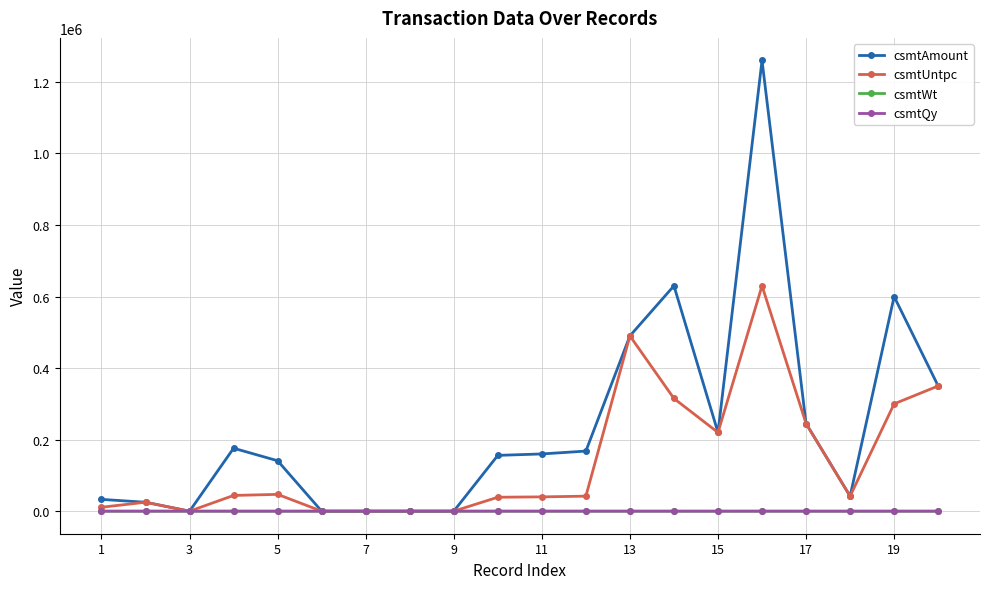

Which series ends up on top after the final intersection of csmtQy and csmtUntpc?

csmtUntpc